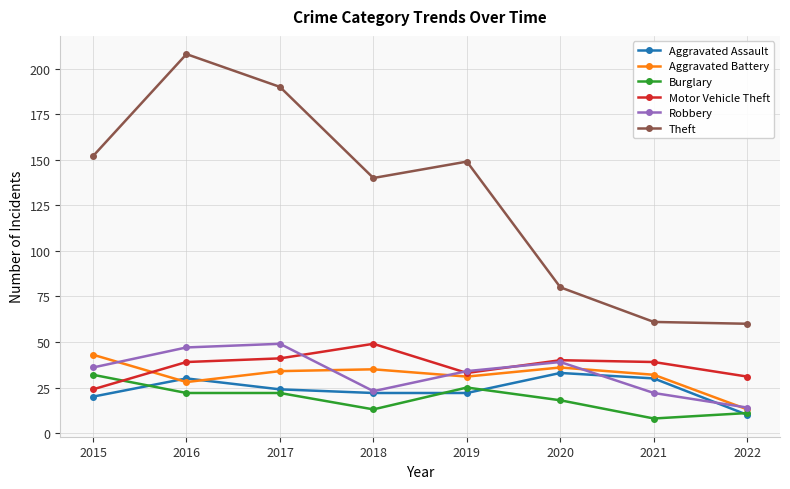

Which series has the largest total across all categories?

Theft